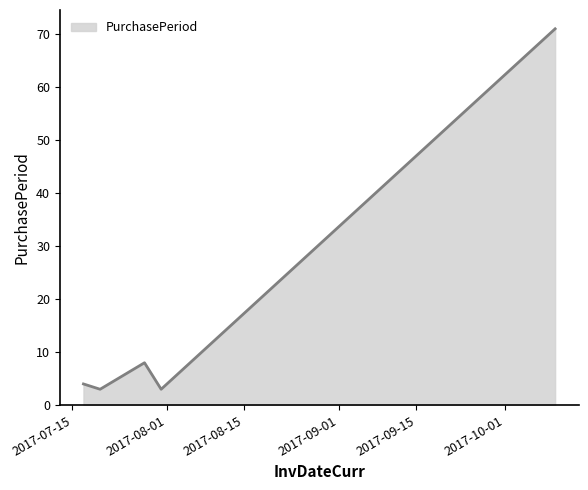

What is the difference between the maximum and minimum values?

68